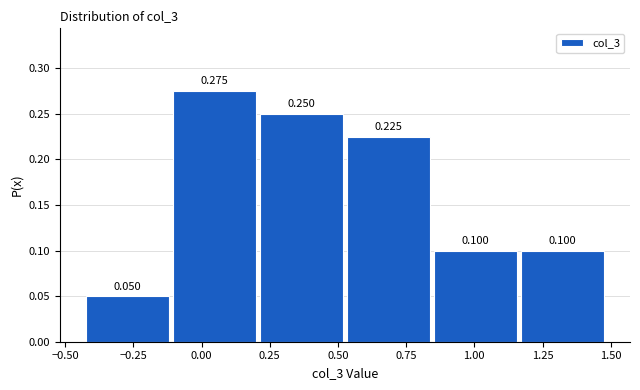

How tall is the bar that spans -0.45 to -0.10 on the x-axis? The bar edges are not printed on the chart, so give them approximately, as read against the axis.

0.050